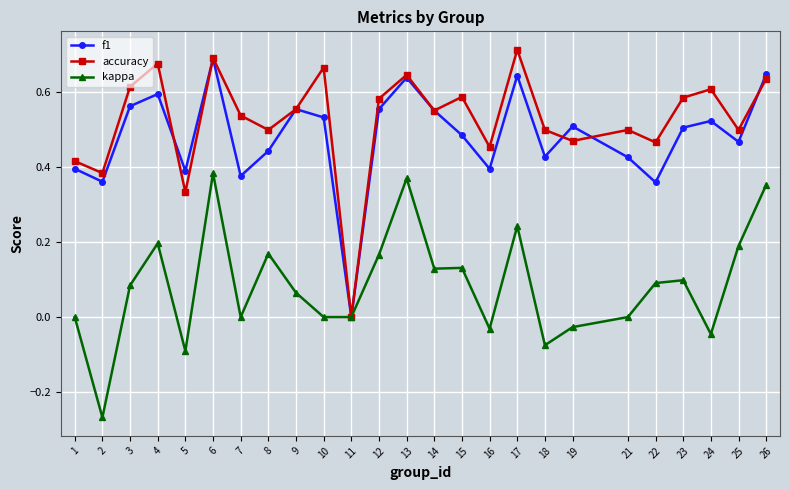

At which category is the sum across all series the highest?

6